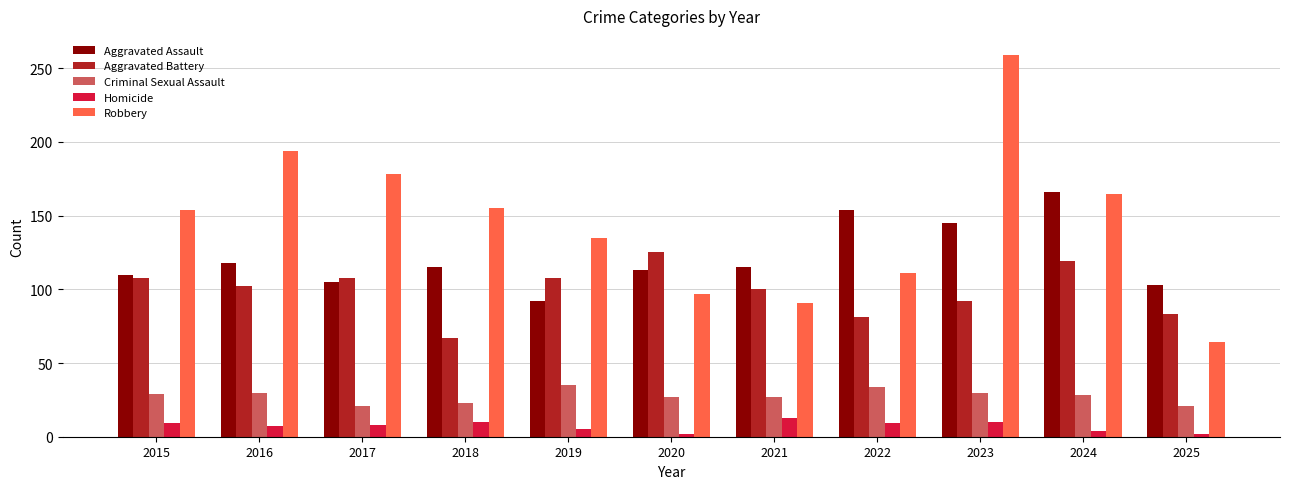

Which category has the highest value in the Robbery series?

2023